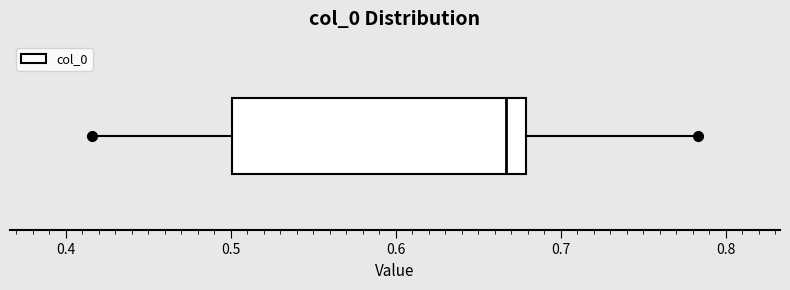

Transcribe this box plot: give where the median line is, the range the box spans, and where the two whiskers end, as read against the x-axis. The values are not printed on the chart, so give them approximately, as read against the axis.

median 0.67, box 0.50 to 0.68, whiskers 0.42 to 0.78